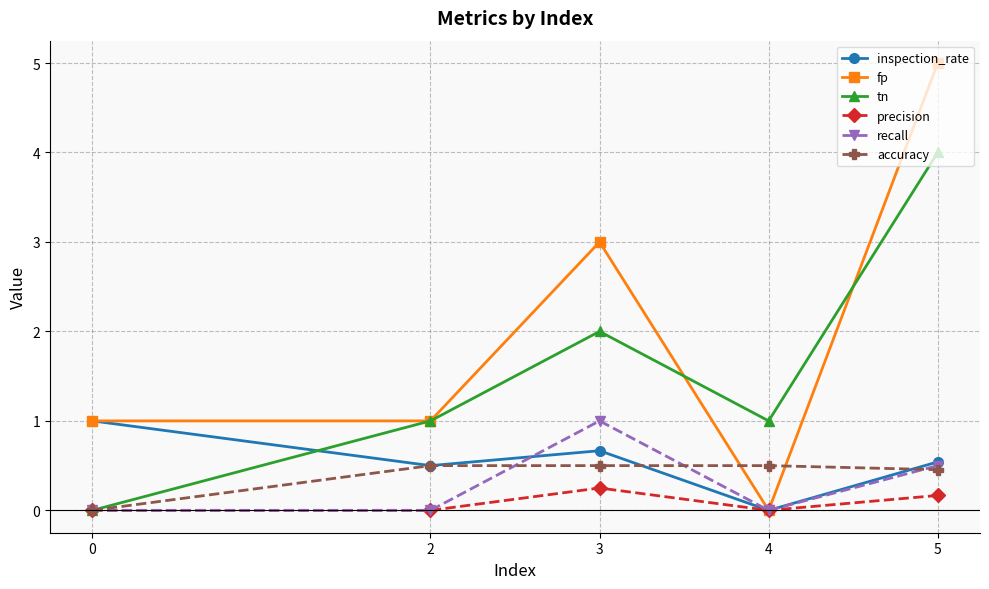

Which category has the highest value in the fp series?

5